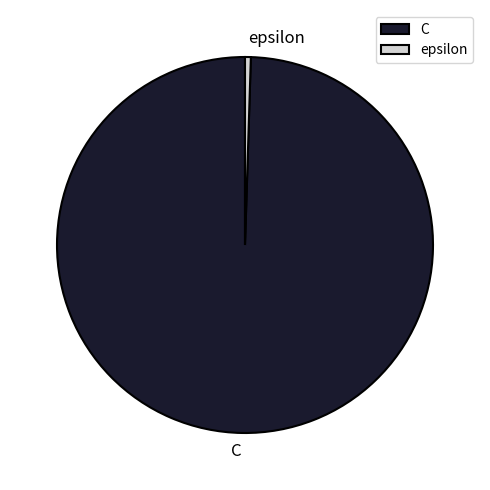

Which slice is the largest?

C